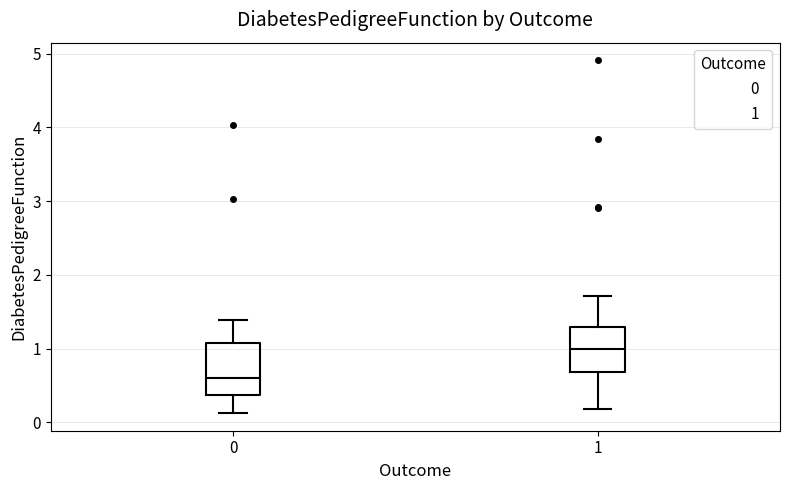

Reading left to right, transcribe this box plot: for each box, give where its median line is, the range the box spans, and where its two whiskers end, as read against the y-axis. The values are not printed on the chart, so give them approximately, as read against the axis.

0: median 0.6, box 0.4 to 1.1, whiskers 0.1 to 1.4
1: median 1.0, box 0.7 to 1.3, whiskers 0.2 to 1.7